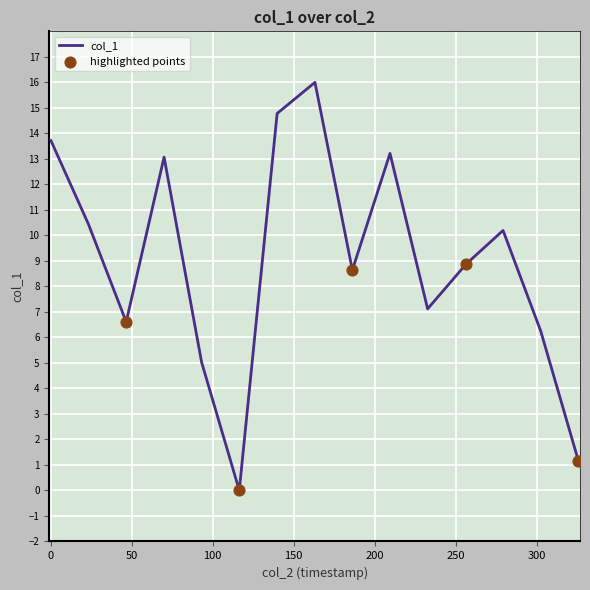

What is the maximum value shown in the chart?

16.0